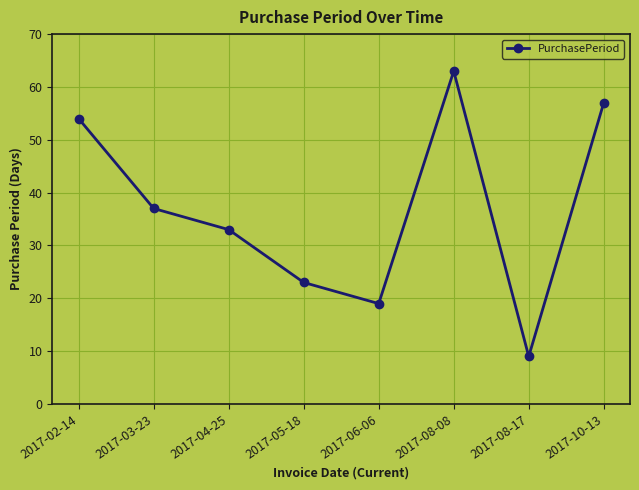

How many data points are less than 37?

4